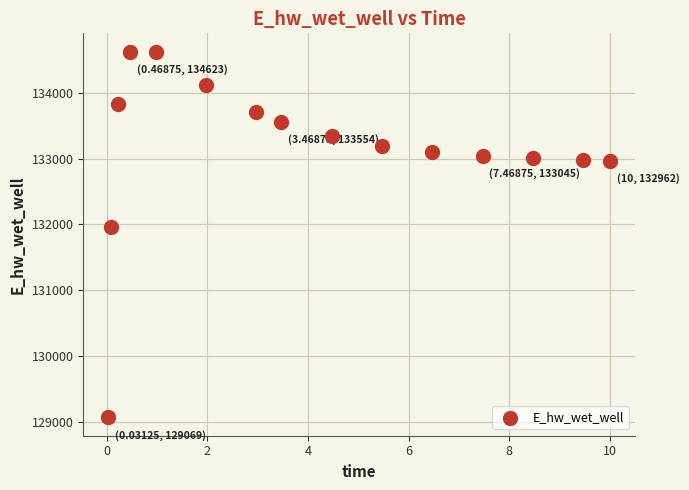

What Y value in the scatter plot is closest to 131846?

131966.9